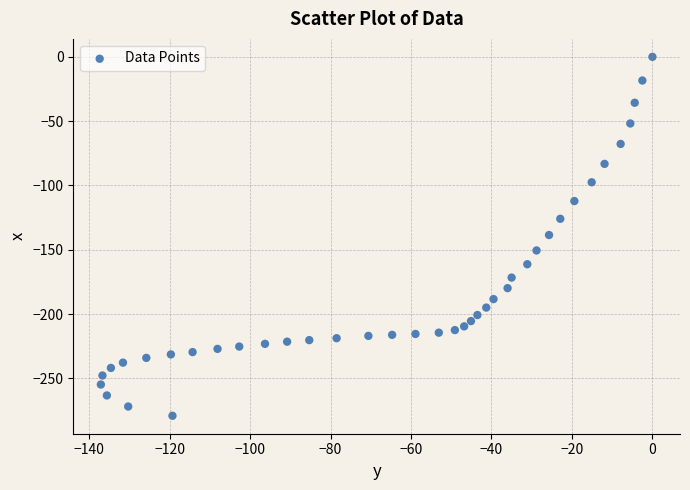

What is the range of X values (max minus min)?

137.1